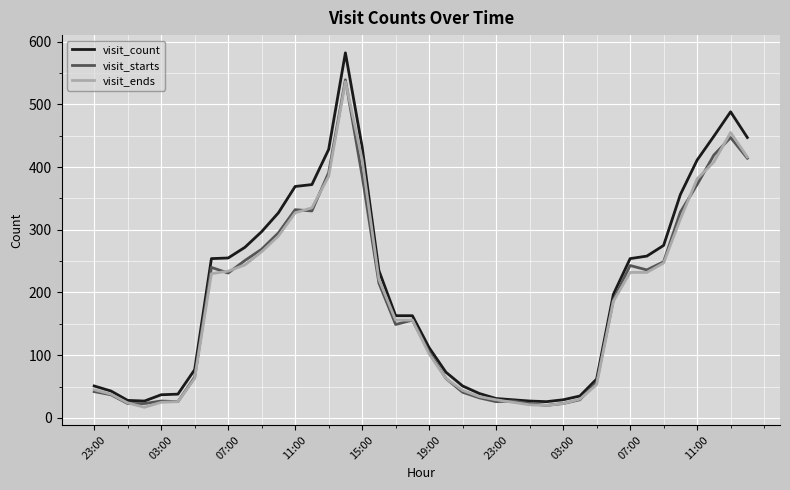

Which series has the largest range (max minus min)?

visit_count